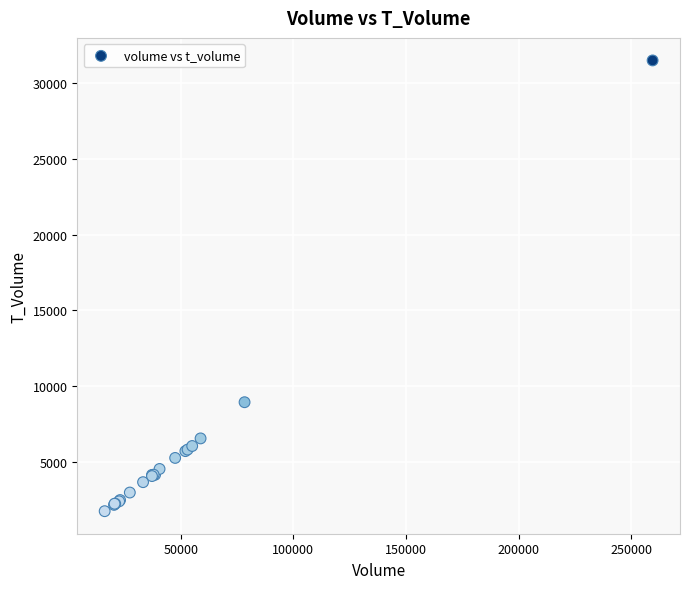

What Y value in the scatter plot is closest to 16611?

8919